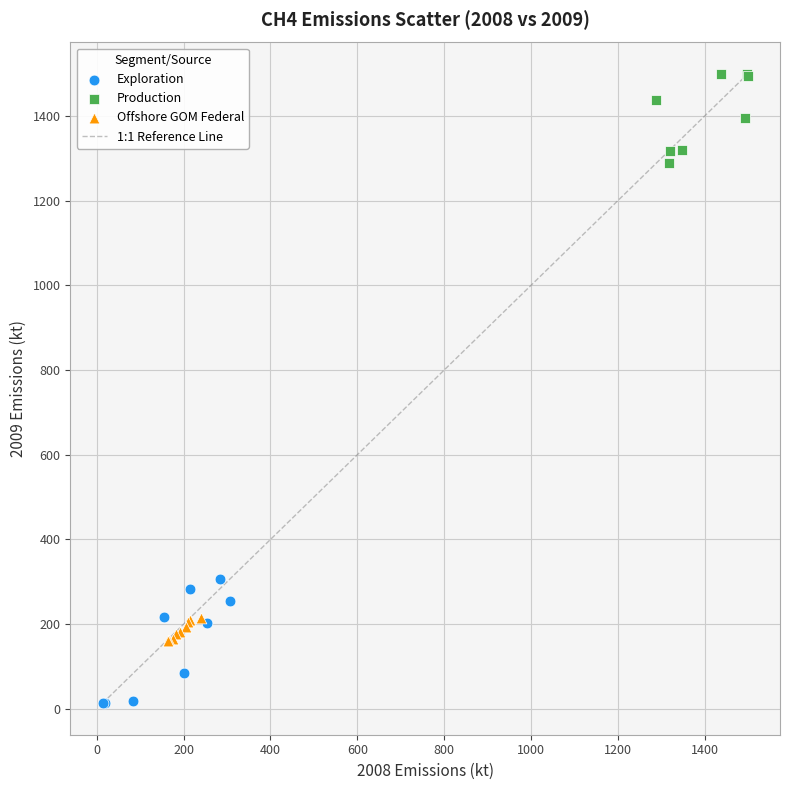

Which series reaches the maximum Y coordinate?

Production